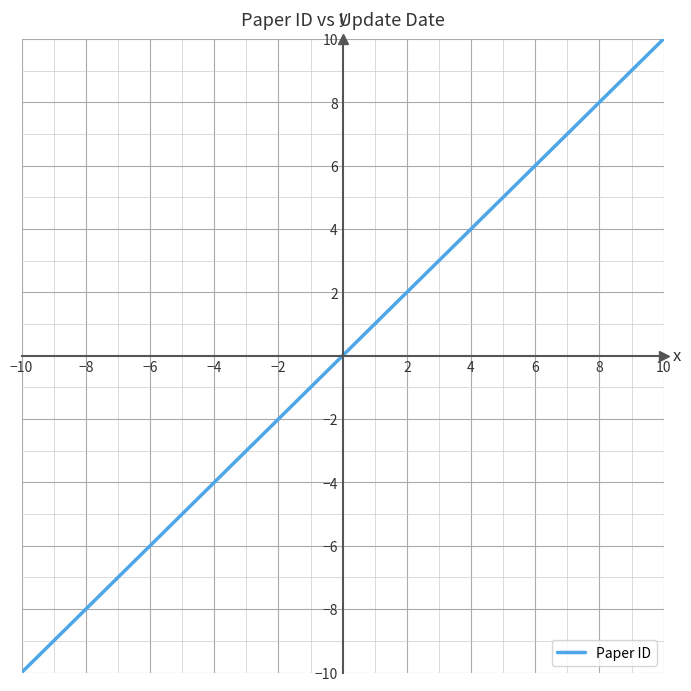

What is the maximum value shown in the chart?

10.0